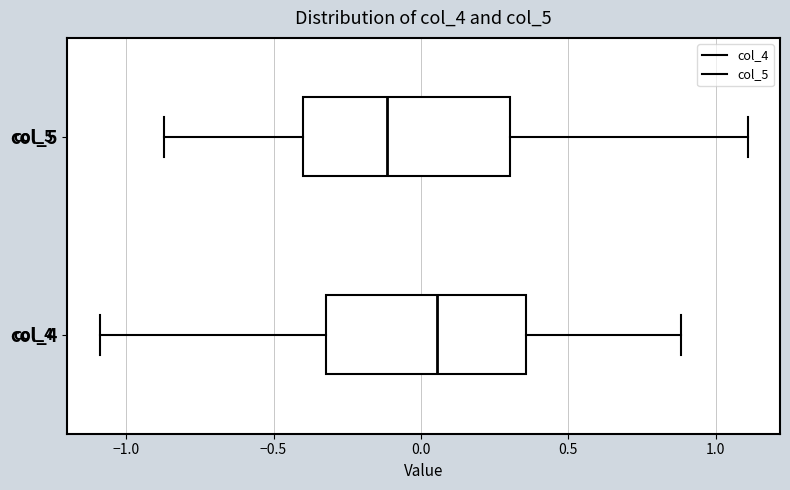

Reading bottom to top, transcribe this box plot: for each box, give where its median line is, the range the box spans, and where its two whiskers end, as read against the x-axis. The values are not printed on the chart, so give them approximately, as read against the axis.

col_4: median 0.05, box -0.30 to 0.35, whiskers -1.10 to 0.90
col_5: median -0.10, box -0.40 to 0.30, whiskers -0.85 to 1.10